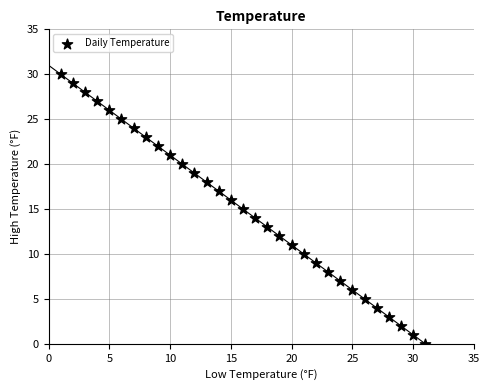

What is the range of Y values (max minus min)?

30